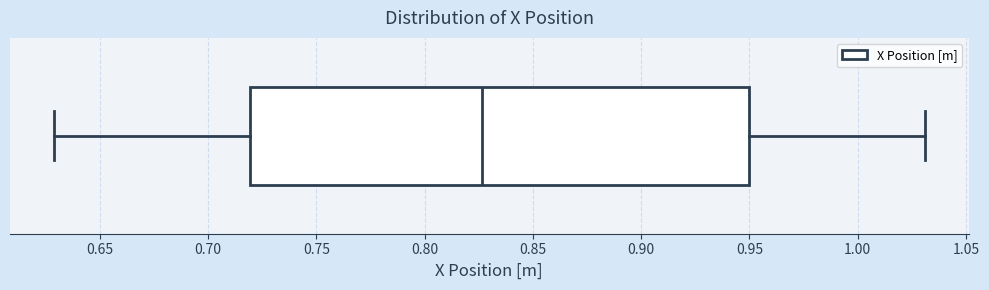

Transcribe this box plot: give where the median line is, the range the box spans, and where the two whiskers end, as read against the x-axis. The values are not printed on the chart, so give them approximately, as read against the axis.

median 0.825, box 0.720 to 0.950, whiskers 0.630 to 1.030